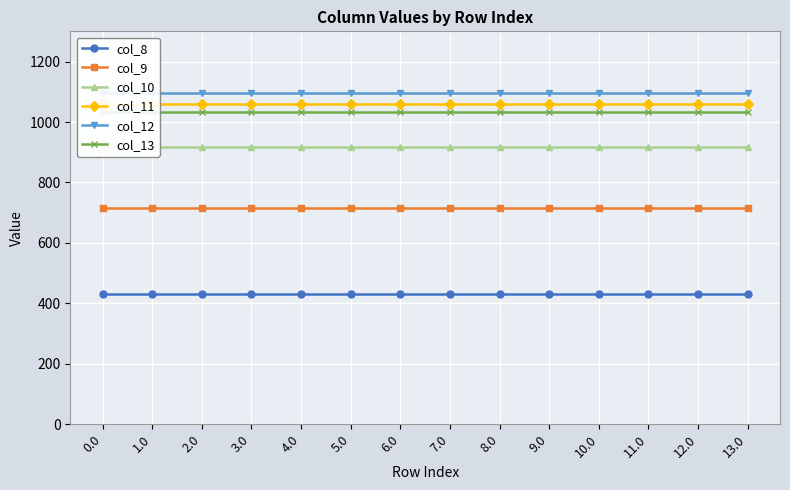

What is the minimum value for col_13?

1032.9